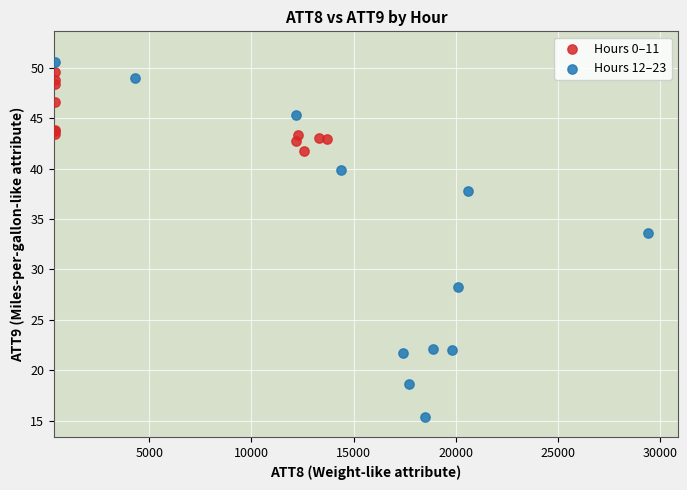

Which series has the largest Y range (max minus min)?

Hours 12–23